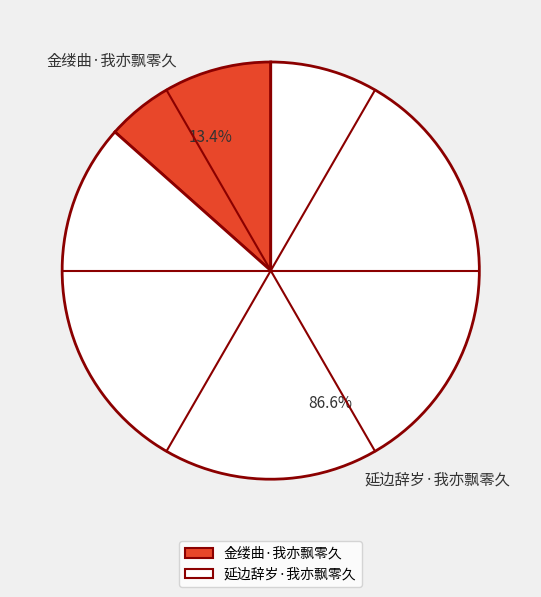

Between 延边辞岁·我亦飘零久 and 金缕曲·我亦飘零久, which is larger?

延边辞岁·我亦飘零久